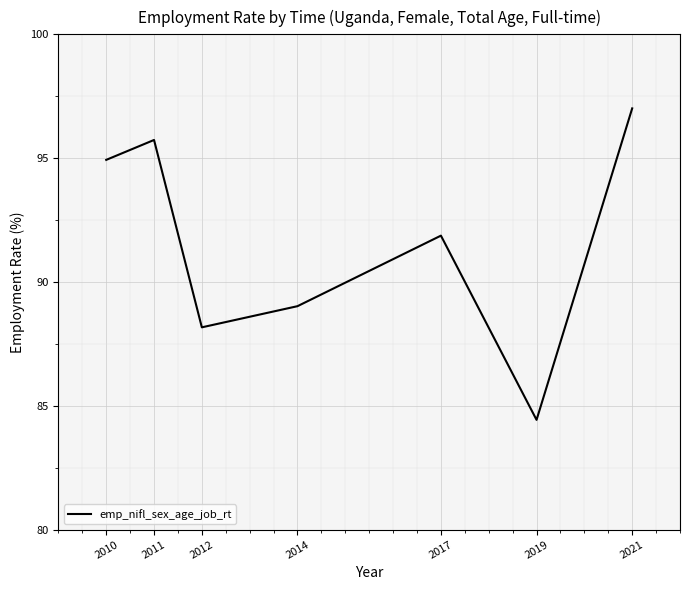

List the labels in order of value, smallest first.

2019, 2012, 2014, 2017, 2010, 2011, 2021